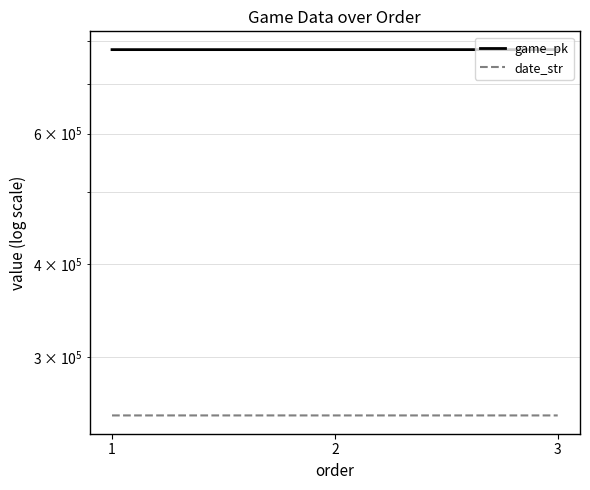

Which has a higher value, 2 or 1?

2